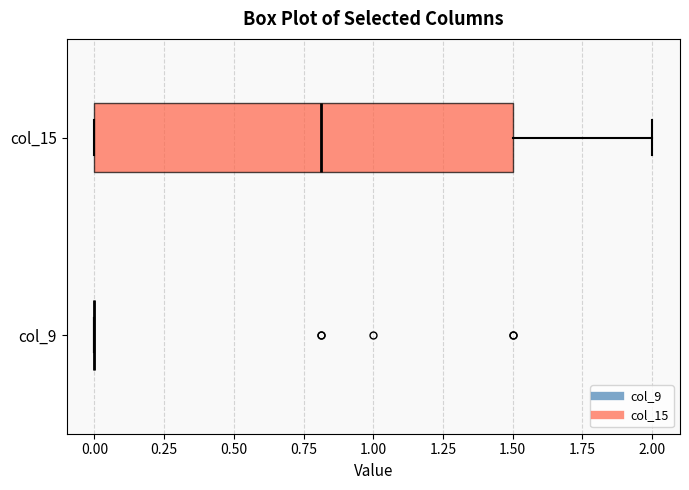

Which box is the widest, from its left edge to its right edge?

col_15